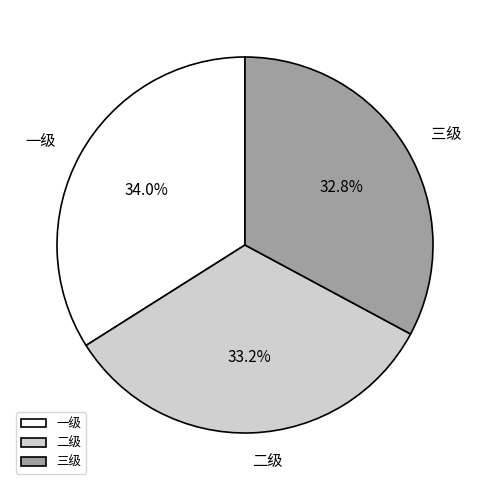

Which category has the biggest portion of the pie?

一级